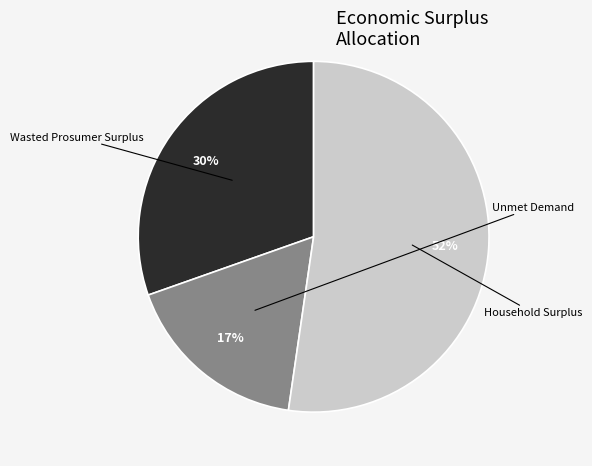

What percentage do Household Surplus and Unmet Demand together represent?

69.6%